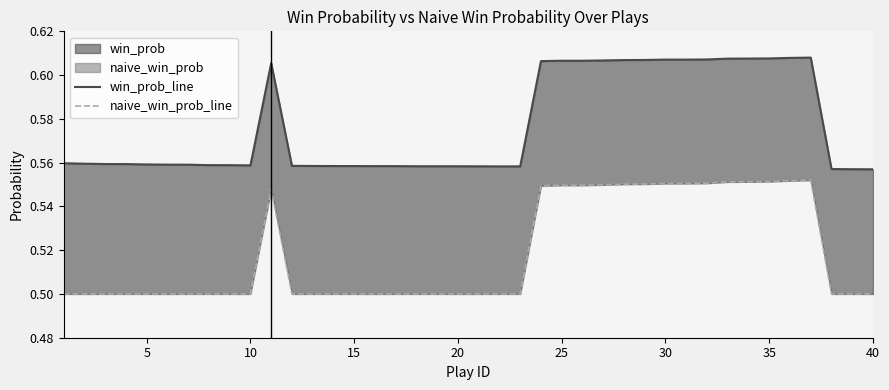

Rank the series by their maximum value, from highest to lowest.

win_prob_line, naive_win_prob_line